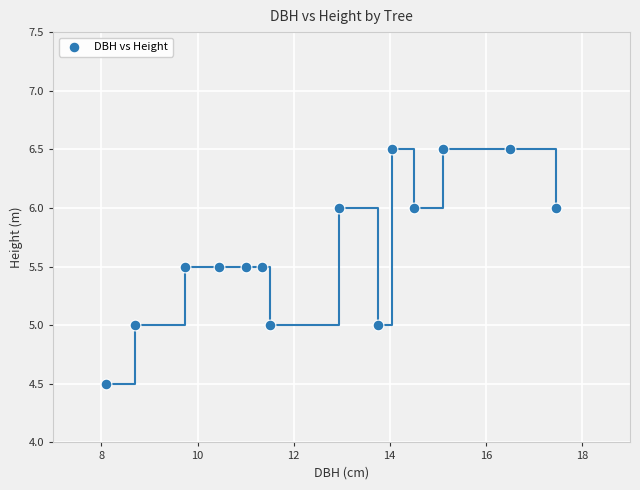

What is the range of Y values (max minus min)?

2.0